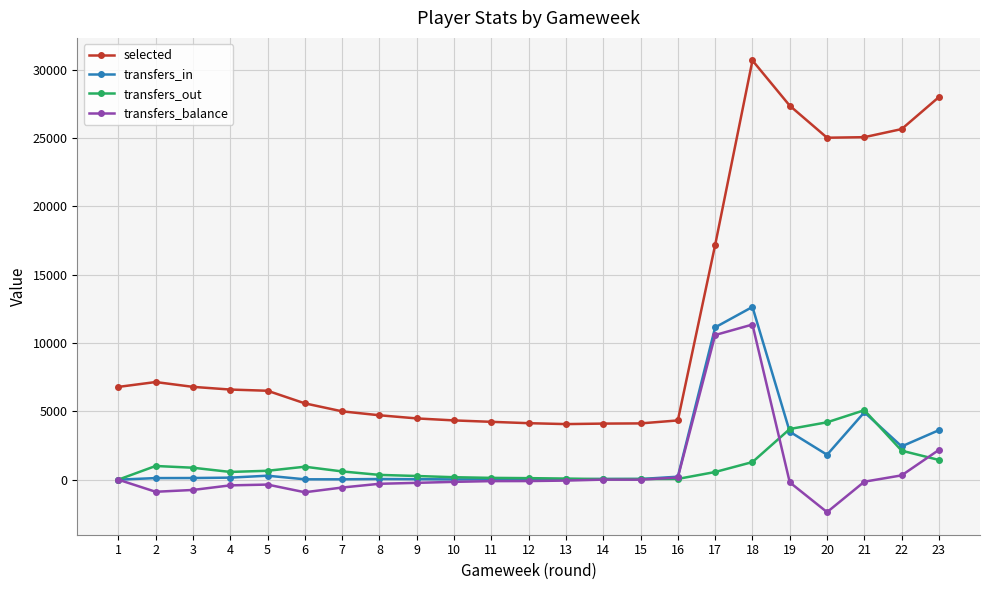

What is the sum of all transfers_in values?

41283